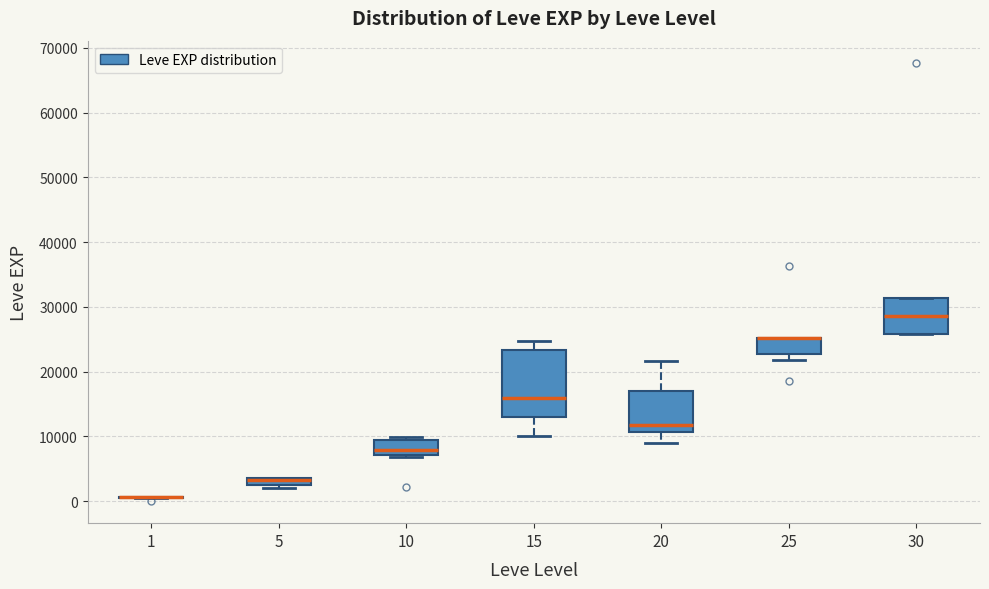

Comparing the boxes themselves (not the whiskers), which one is the tallest?

15